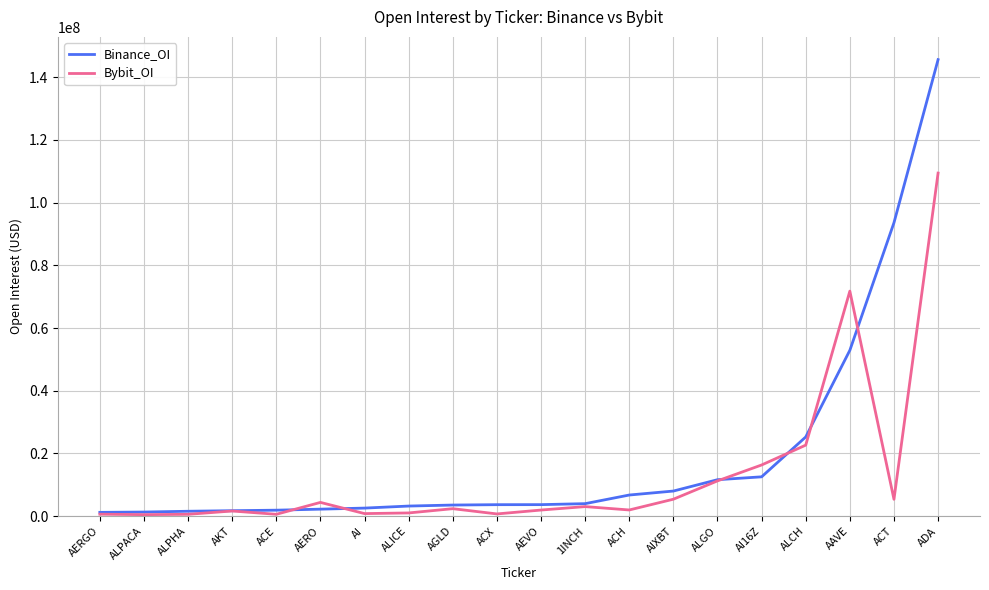

What is the spread (max minus min) of values at AEVO?

1722598